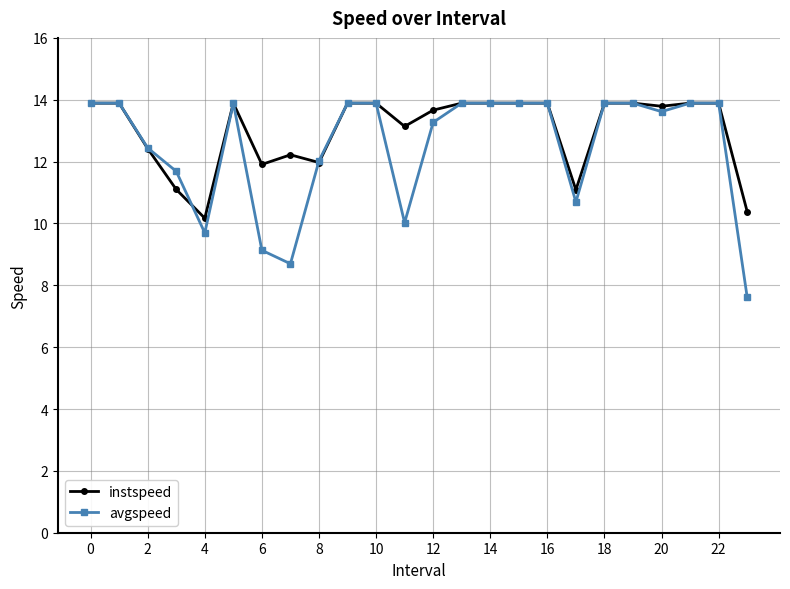

What is the average value of the instspeed series?

13.0